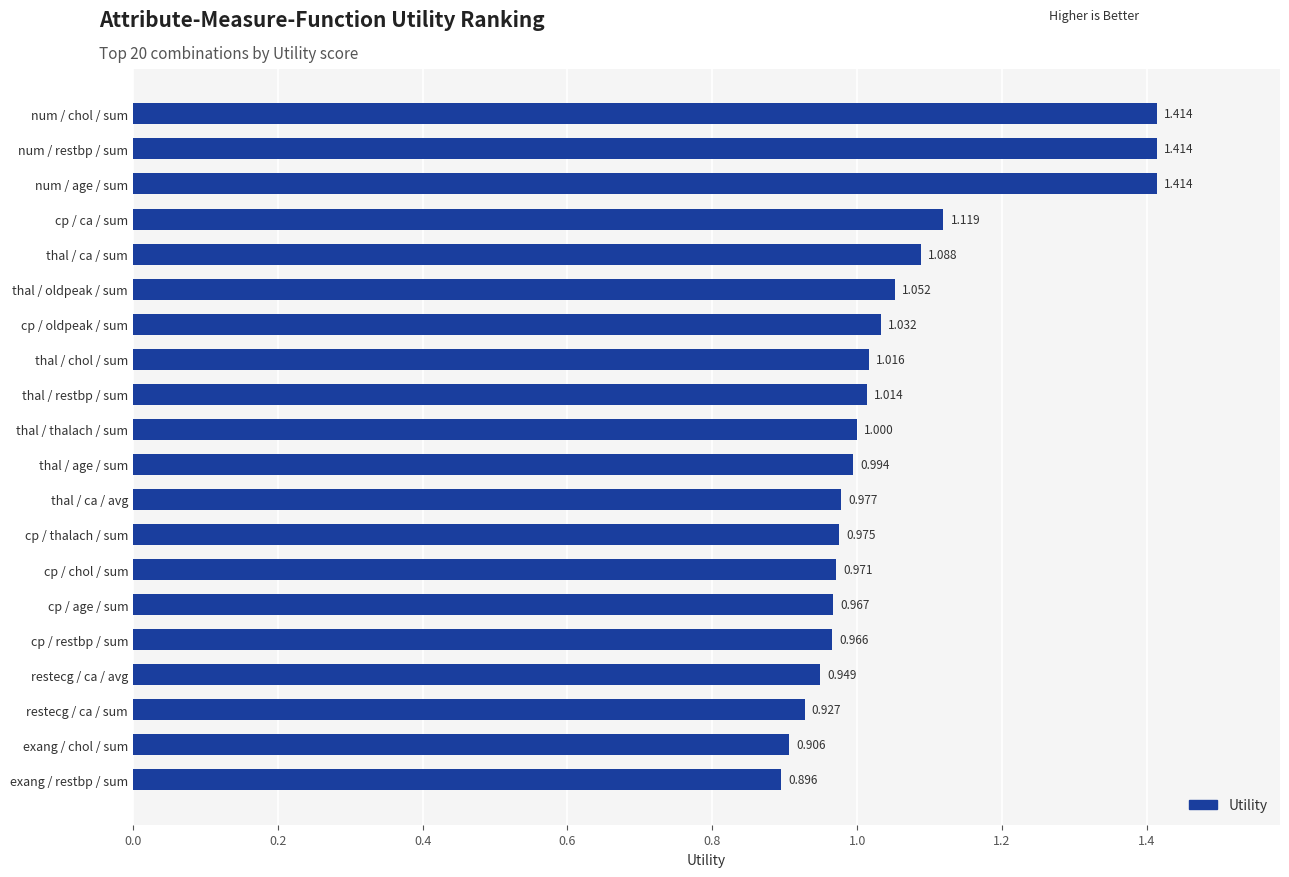

Which has a higher value, thal / oldpeak / sum or restecg / ca / sum?

thal / oldpeak / sum